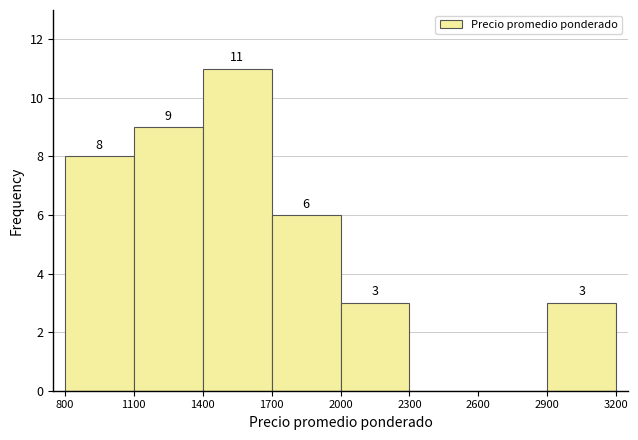

Over which range of the x-axis is the bar tallest?

1400 to 1700